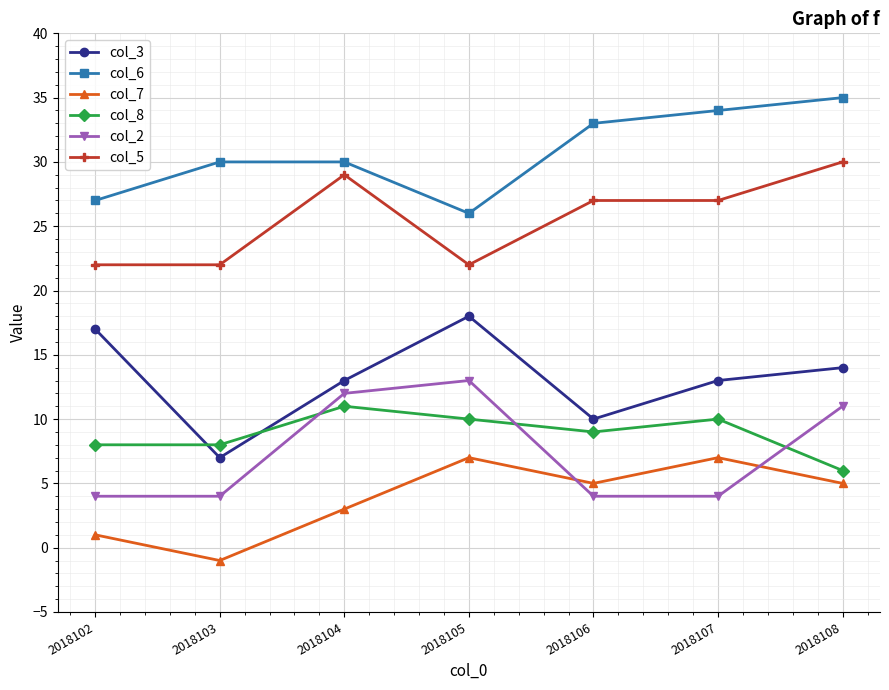

True or false: col_8 and col_5 cross at least once.

False